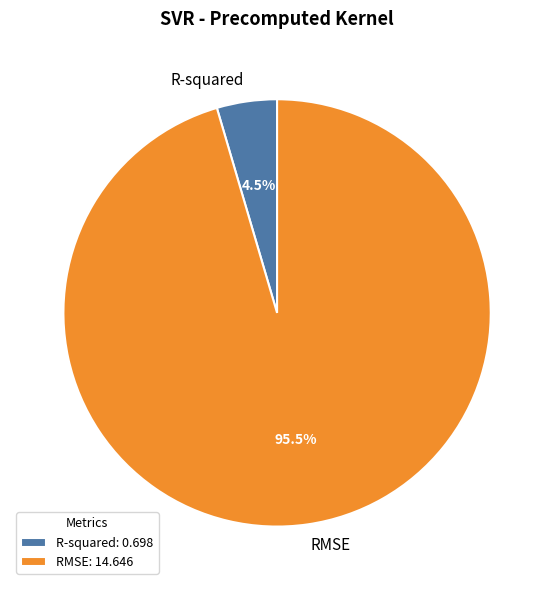

To the nearest percent, what is the combined percentage of R-squared and RMSE?

100%